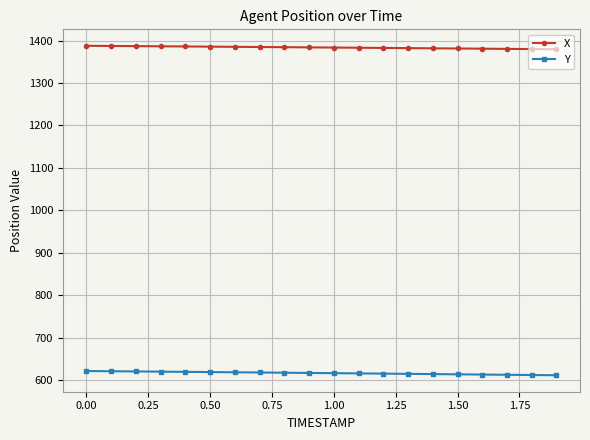

What is the value of the X point at the 8th from the left?

1384.8